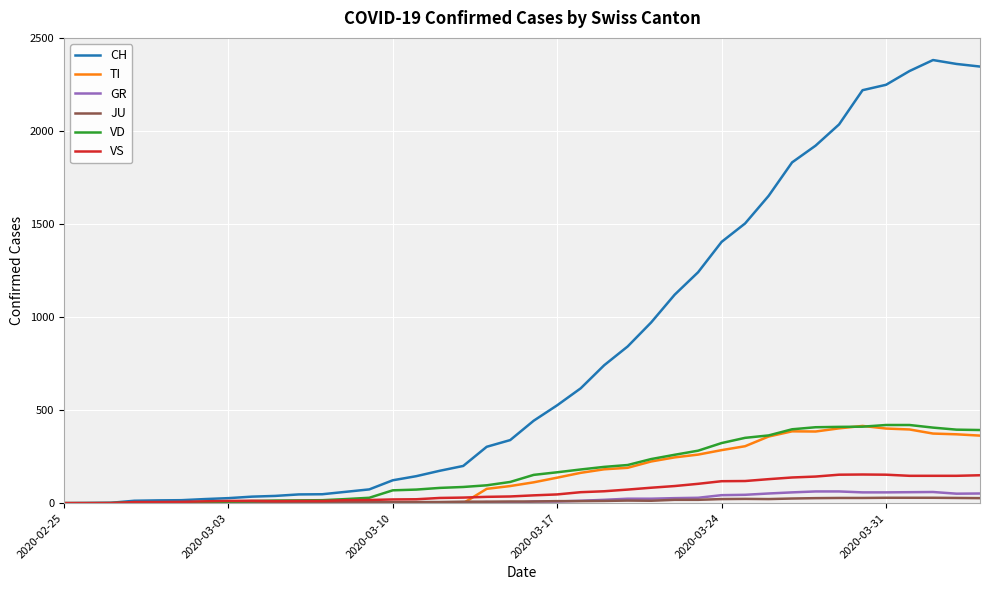

Count the number of categories in the chart.

40